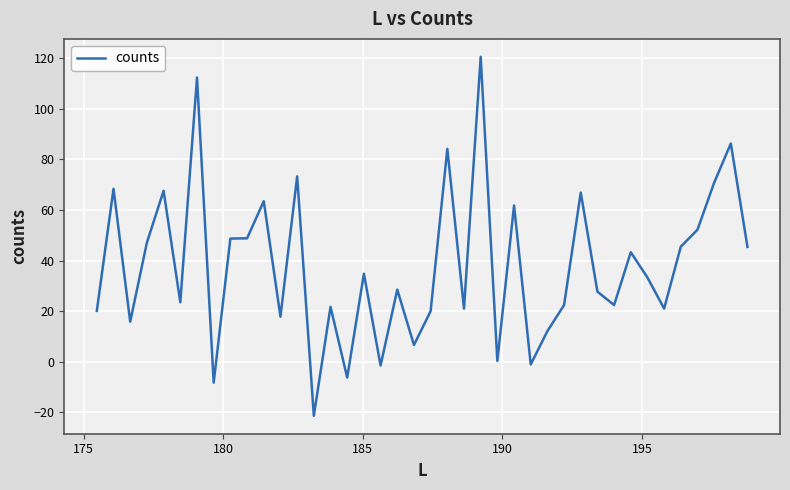

What is the difference between the maximum and minimum values?

142.0